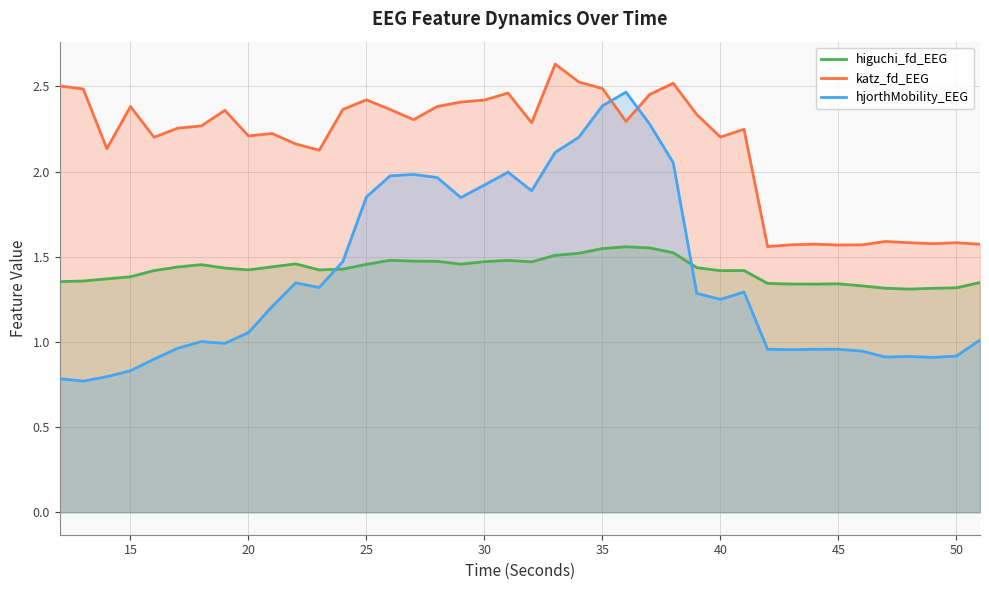

Which series has the largest total across all categories?

katz_fd_EEG